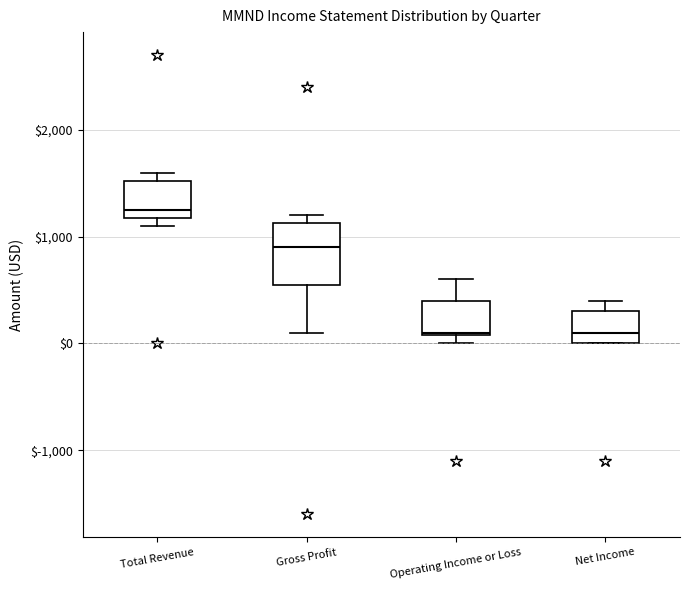

Where does the lower whisker of the box for Gross Profit end on the y-axis? The values are not printed on the chart, so give them approximately, as read against the axis.

100